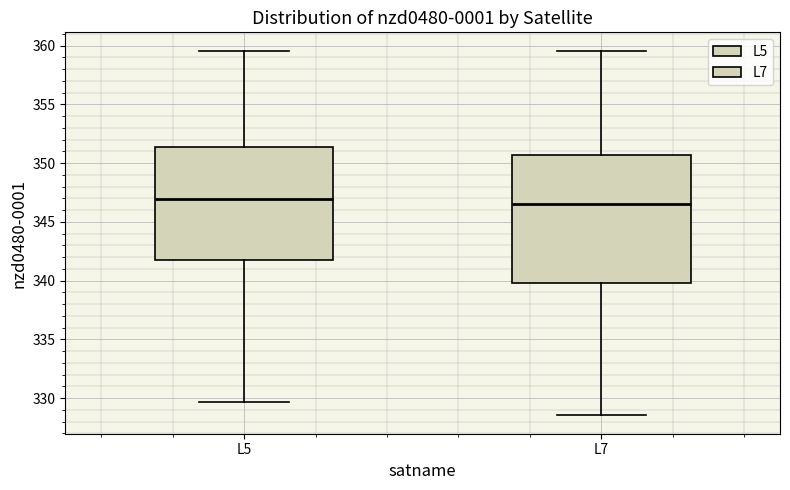

Reading left to right, read every box against the y-axis: the position of its median line, the range the box covers, and the ends of its whiskers. The values are not printed on the chart, so give them approximately, as read against the axis.

L5: median 347.0, box 342.0 to 351.5, whiskers 329.5 to 359.5
L7: median 346.5, box 340.0 to 350.5, whiskers 328.5 to 359.5